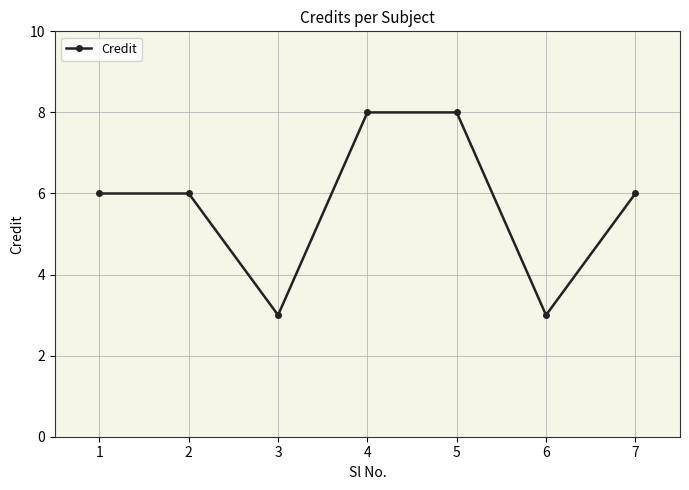

What is the difference between the values at 2 and 5?

2